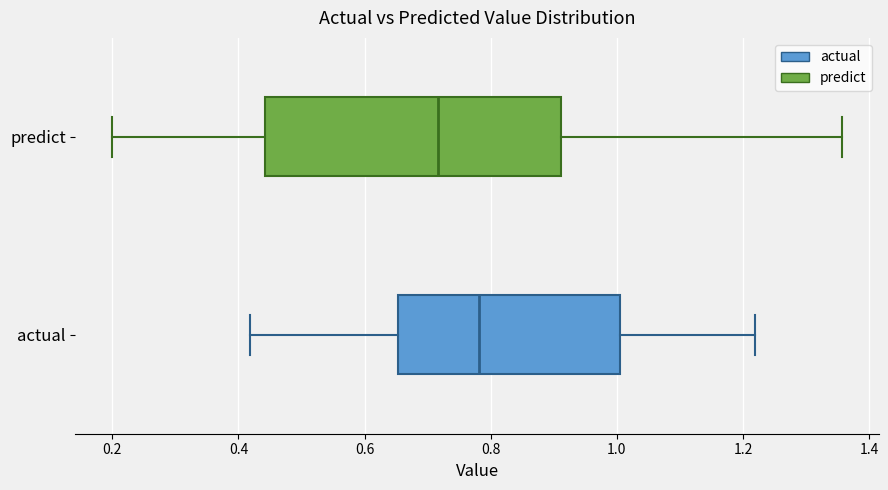

Where does the median line of the box for predict sit on the x-axis? The values are not printed on the chart, so give them approximately, as read against the axis.

0.72